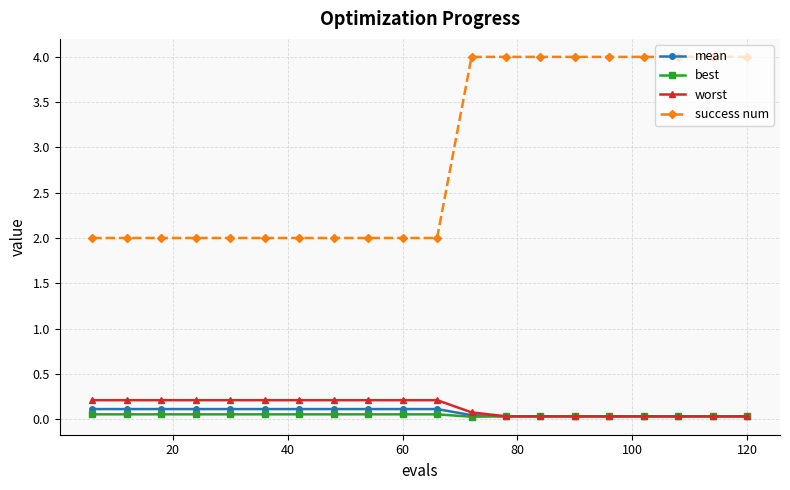

Which series has the widest spread of values?

success num